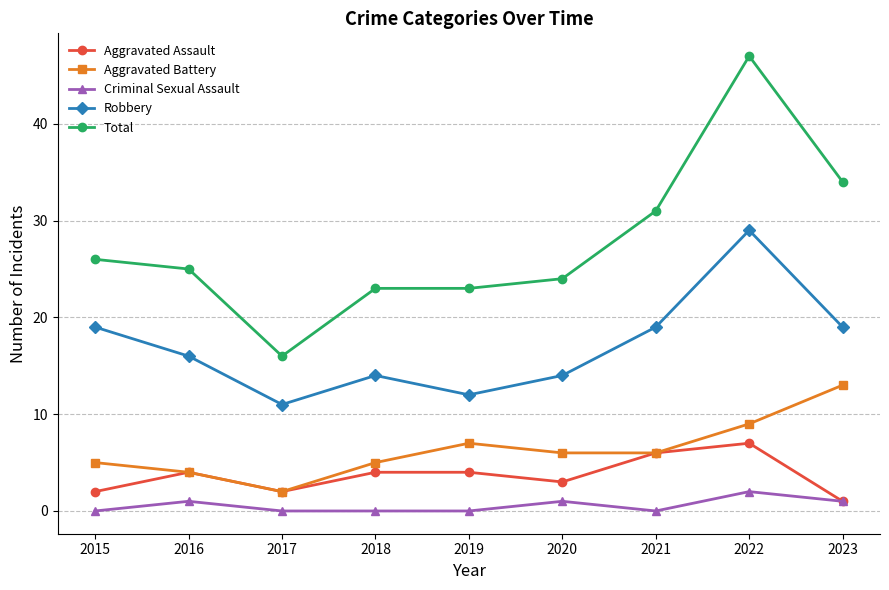

Where is the first local maximum for Robbery?

2018